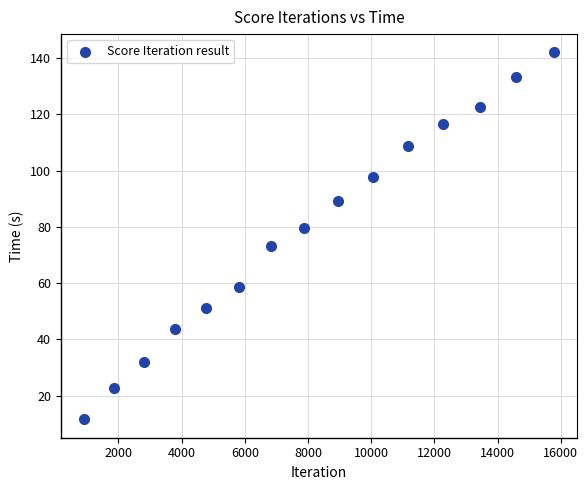

What is the range of Y values (max minus min)?

130.4